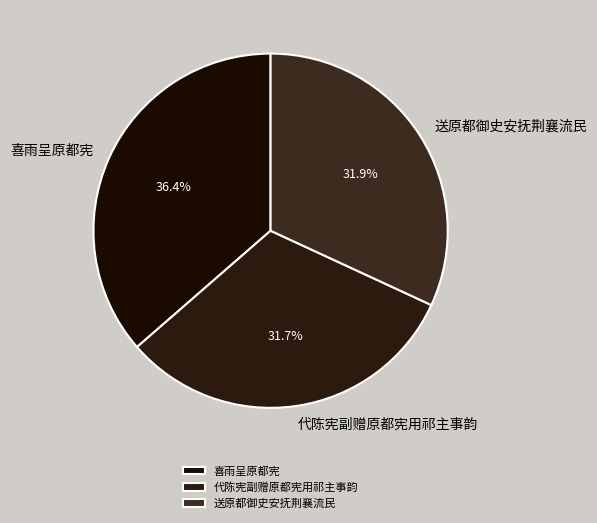

To the nearest percent, what is the average slice percentage?

33%